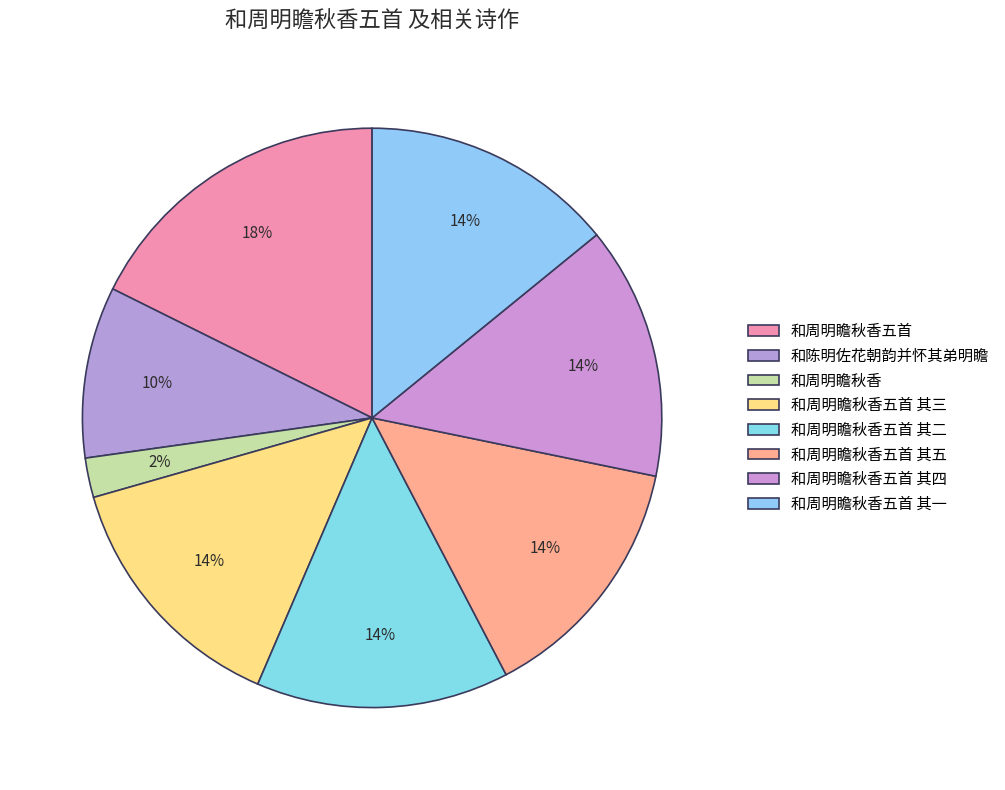

How many slices are in this pie chart?

8